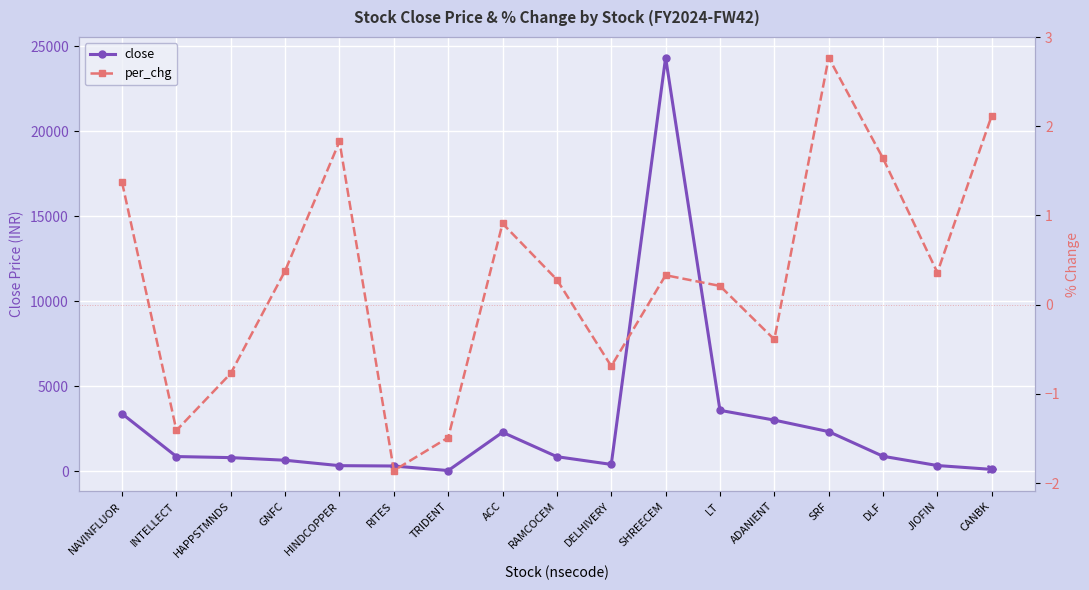

Reading left to right, list all the values displayed in this chart.

close: 3375.7	858.8	796.2	641.6	323.0	302.9	35.1	2285.7	851.3	396.7	24325.2	3577.8	3002.0	2325.7	875.1	330.4	104.7
per_chg: 1.4	-1.4	-0.8	0.4	1.8	-1.9	-1.5	0.9	0.3	-0.7	0.3	0.2	-0.4	2.8	1.6	0.4	2.1